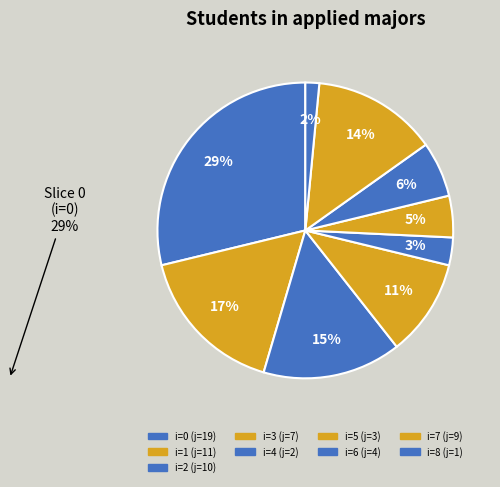

How many slices are in this pie chart?

9